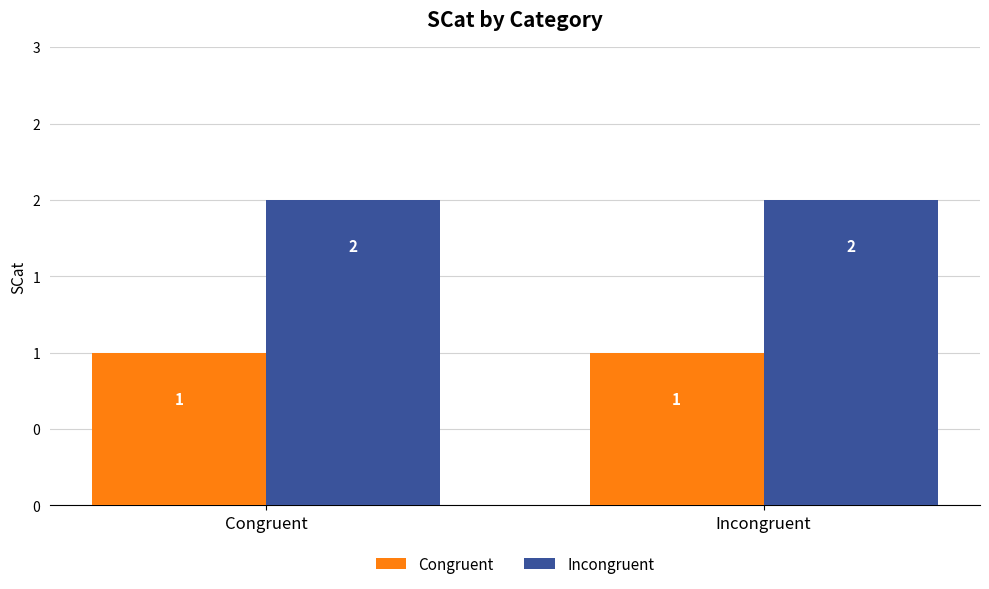

Reading left to right, list all the values displayed in this chart.

Congruent: 1	1
Incongruent: 2	2